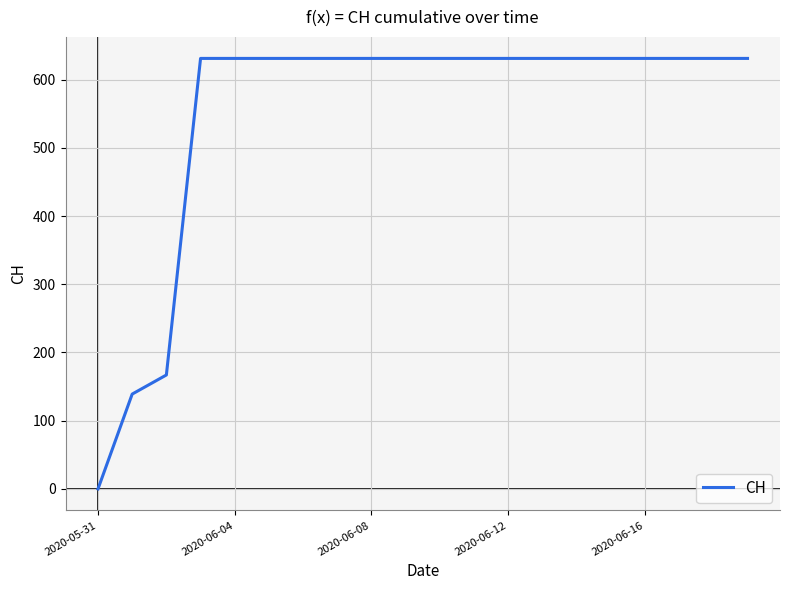

What is the greatest value displayed?

631